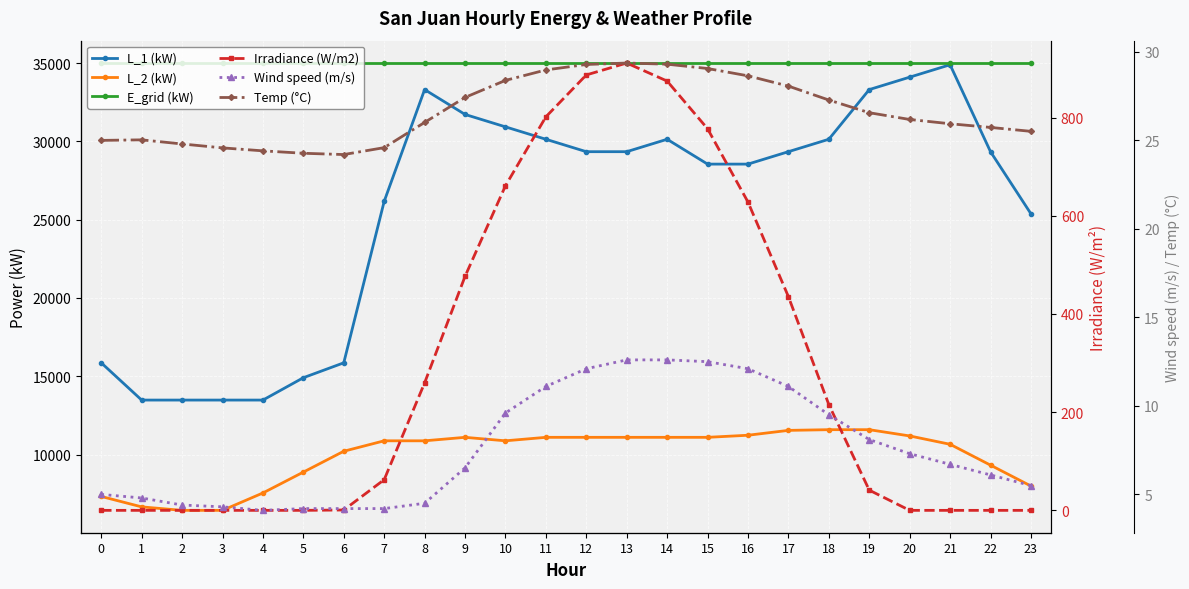

At how many categories does at least one series exceed 31786?

24